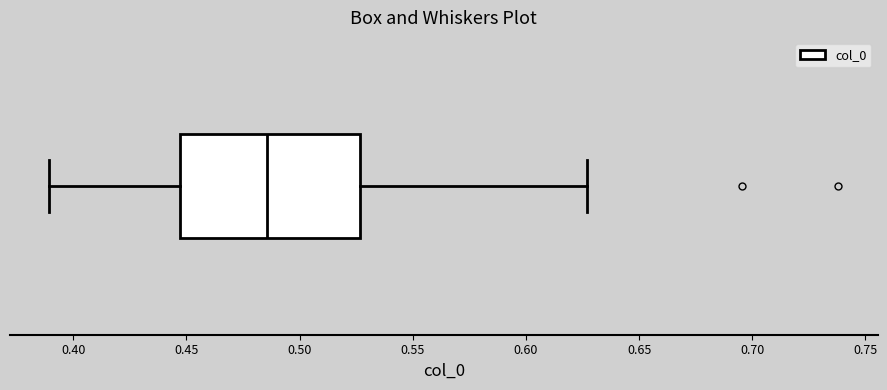

Read this box plot against the x-axis: the position of the median line, the range covered by the box, and the ends of both whiskers. The values are not printed on the chart, so give them approximately, as read against the axis.

median 0.485, box 0.445 to 0.525, whiskers 0.390 to 0.625